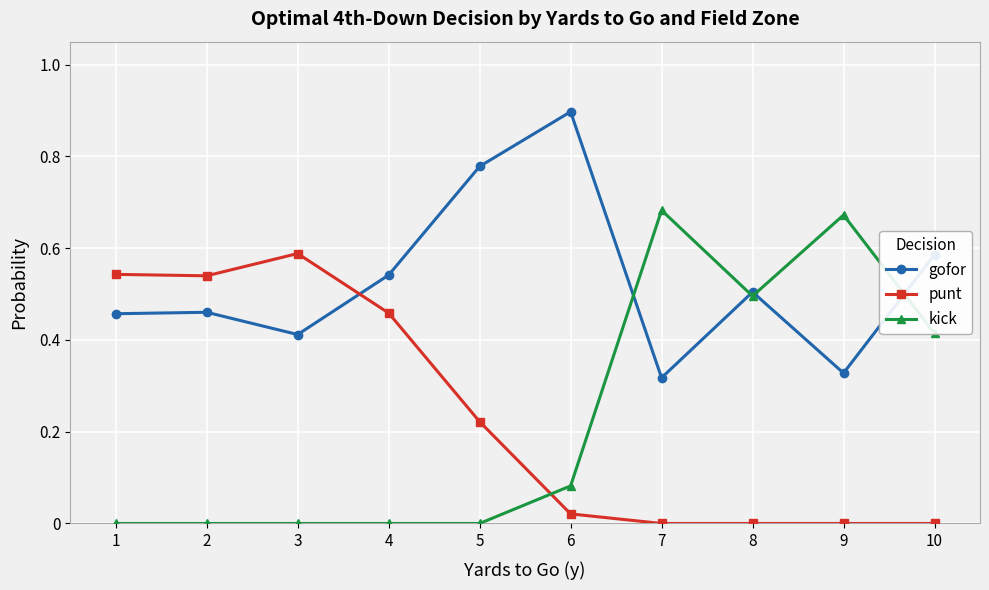

What is the total value across all series at 2?

1.0